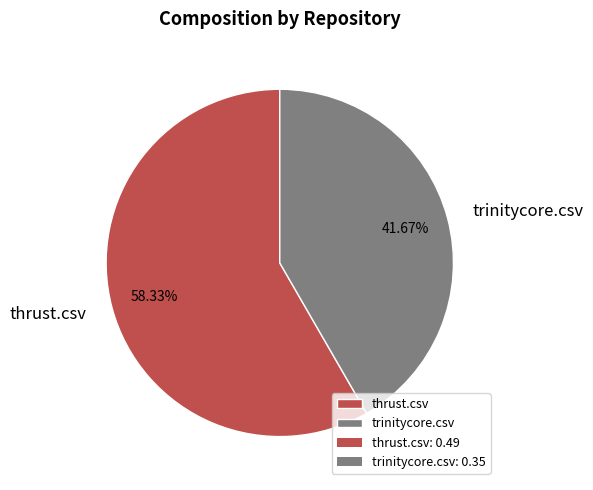

Does thrust.csv account for over 50% of the chart?

Yes